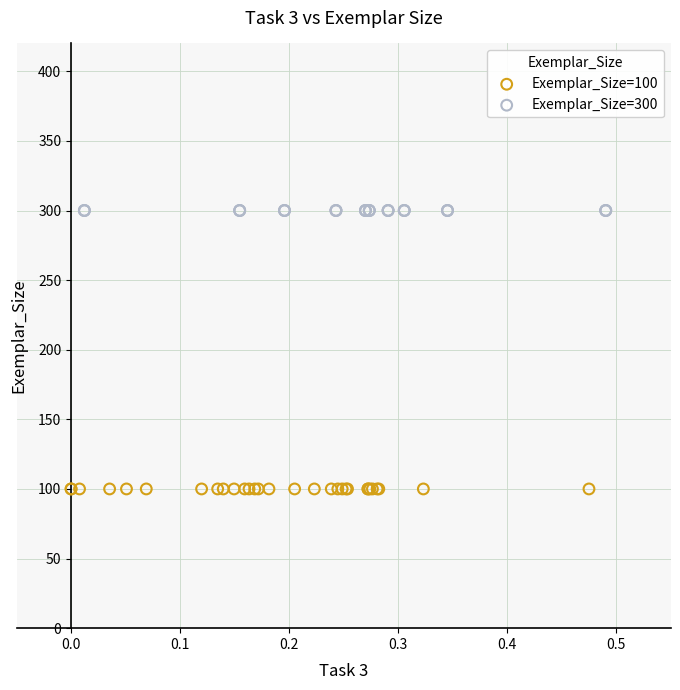

What are all the series names shown in the legend?

Exemplar_Size=100, Exemplar_Size=300